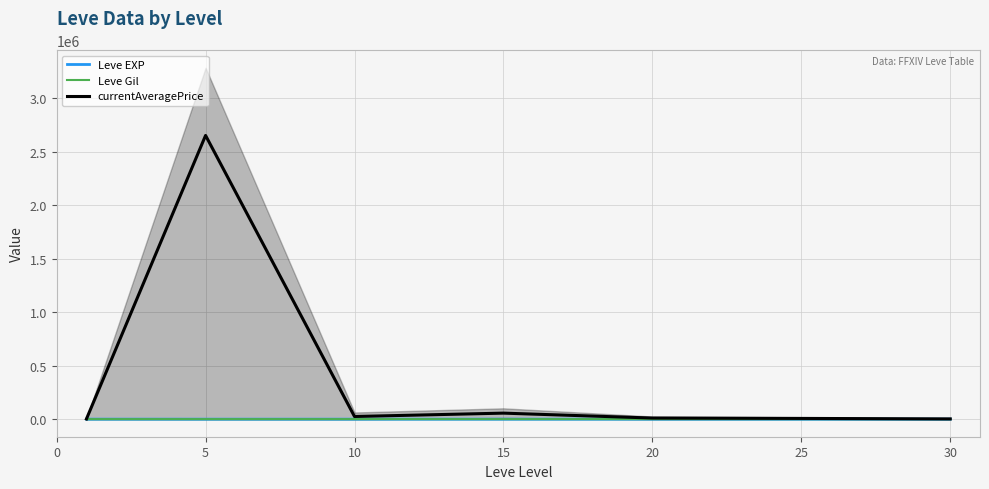

True or false: Leve EXP and Leve Gil intersect in this chart.

False